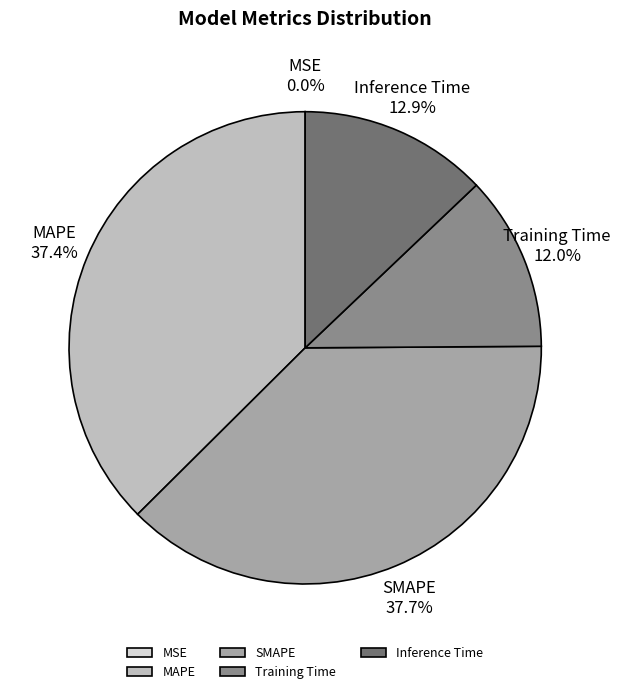

Between MAPE and Training Time, which is larger?

MAPE